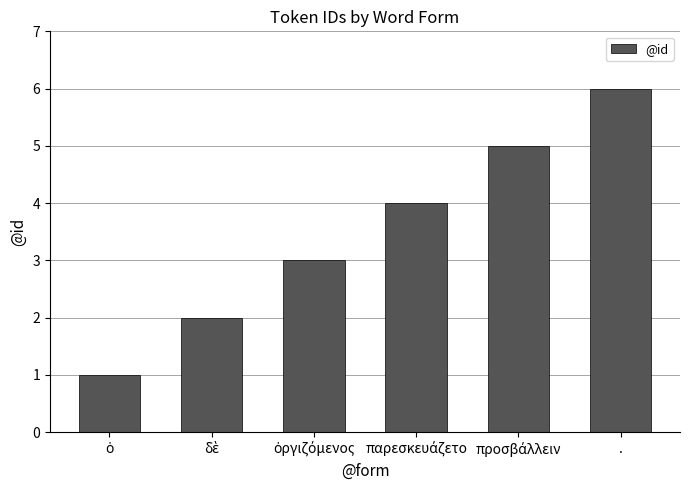

What is the difference between the maximum and minimum values?

5